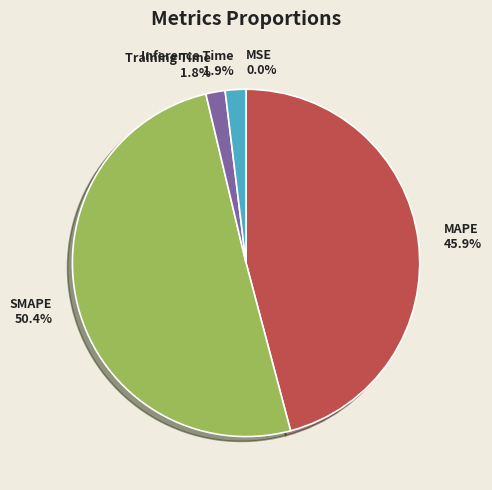

Does any single category account for the majority?

Yes